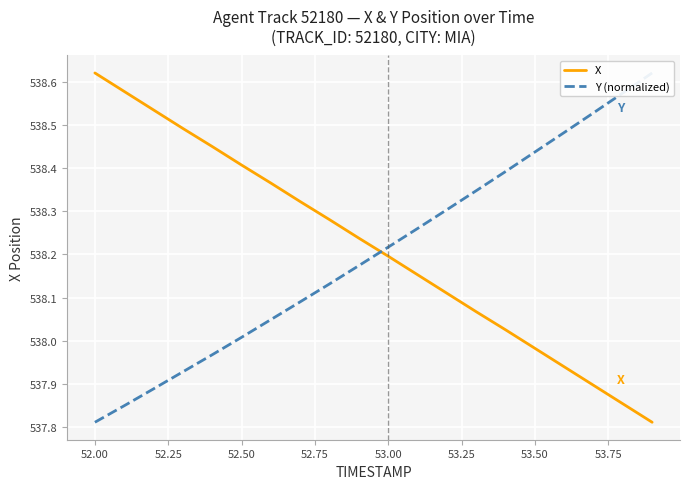

Which category has the highest value in the X series?

52.00